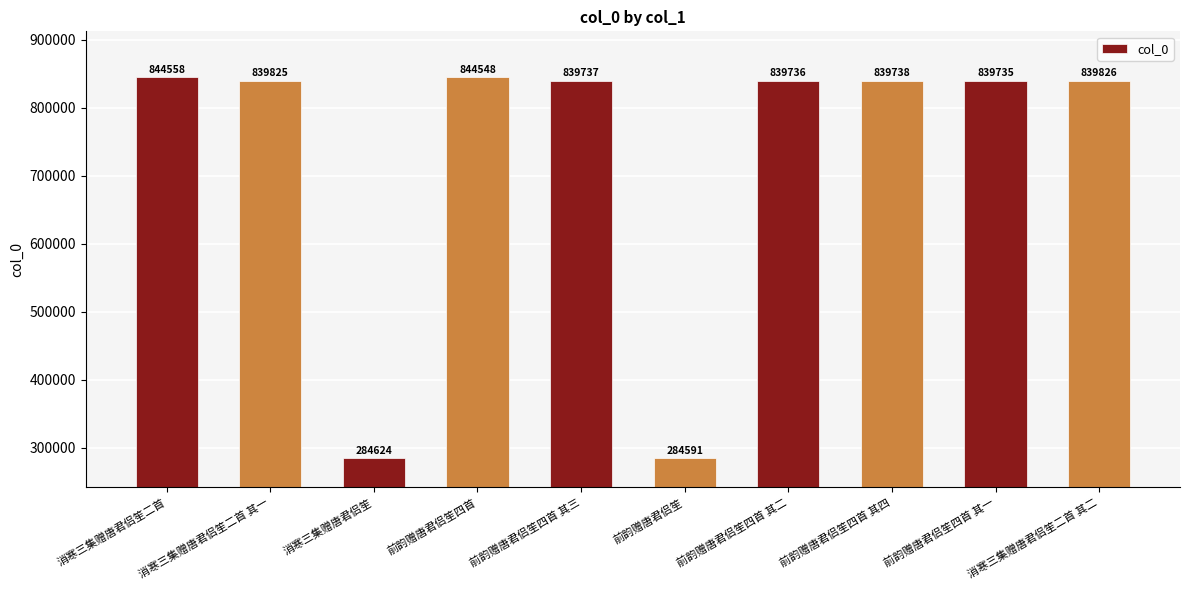

How many data points are less than 839738?

5